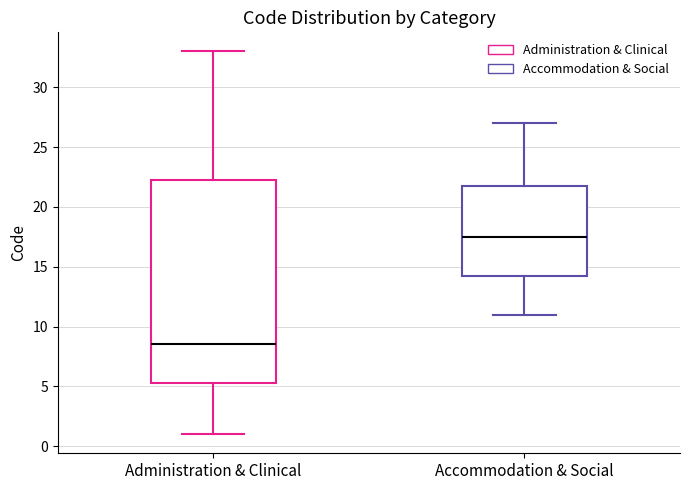

Where does the median line of the box for Accommodation & Social sit on the y-axis? The values are not printed on the chart, so give them approximately, as read against the axis.

17.5